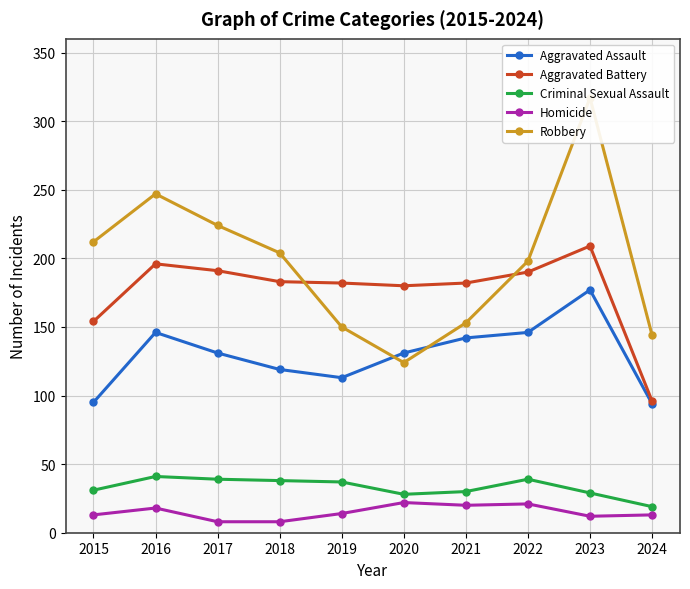

Which category has the highest value in the Robbery series?

2023